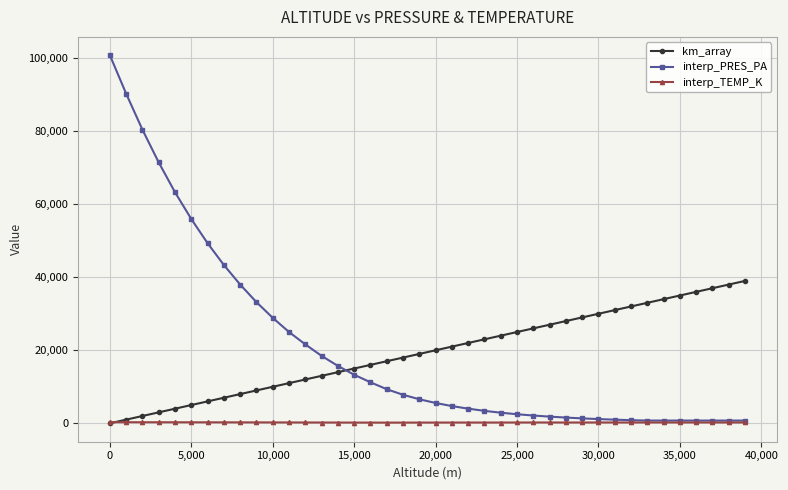

How many data points does each series have?

40